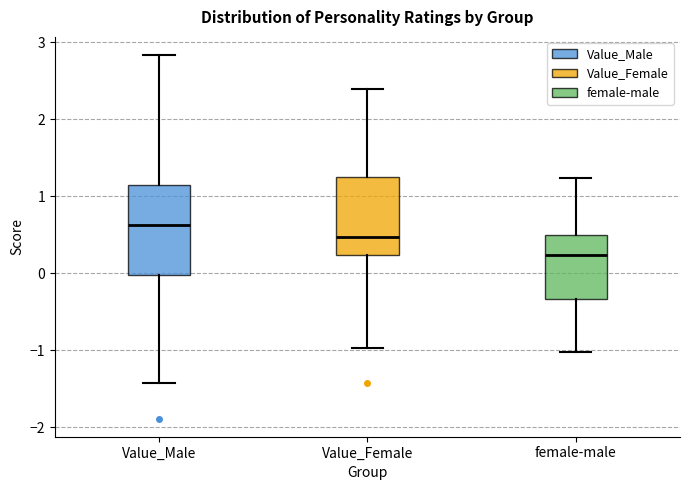

Reading left to right, read every box against the y-axis: the position of its median line, the range the box covers, and the ends of its whiskers. The values are not printed on the chart, so give them approximately, as read against the axis.

Value_Male: median 0.6, box 0.0 to 1.1, whiskers -1.4 to 2.8
Value_Female: median 0.5, box 0.2 to 1.2, whiskers -1.0 to 2.4
female-male: median 0.2, box -0.3 to 0.5, whiskers -1.0 to 1.2